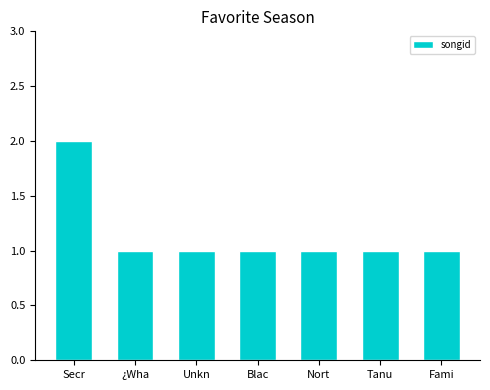

Is it true that the value at Fami is 0?

False